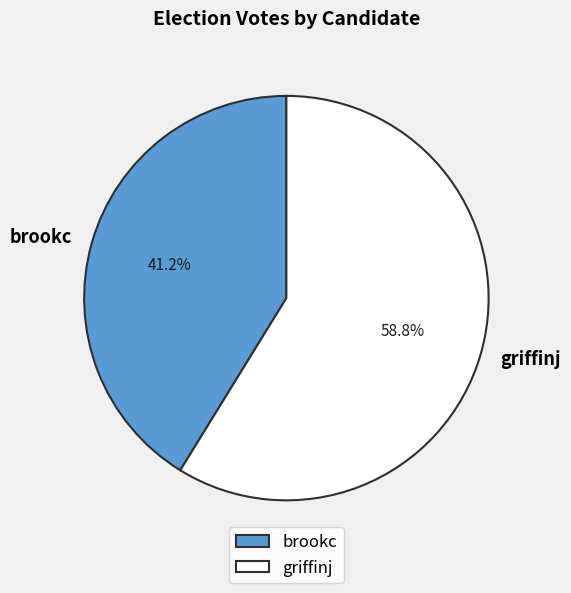

Combined, what portion of the pie is brookc and griffinj?

100.0%